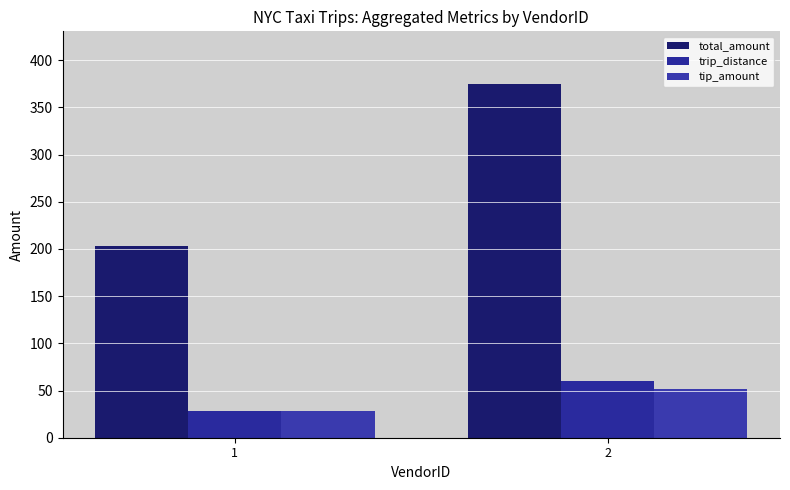

What is the sum of all trip_distance values?

88.4